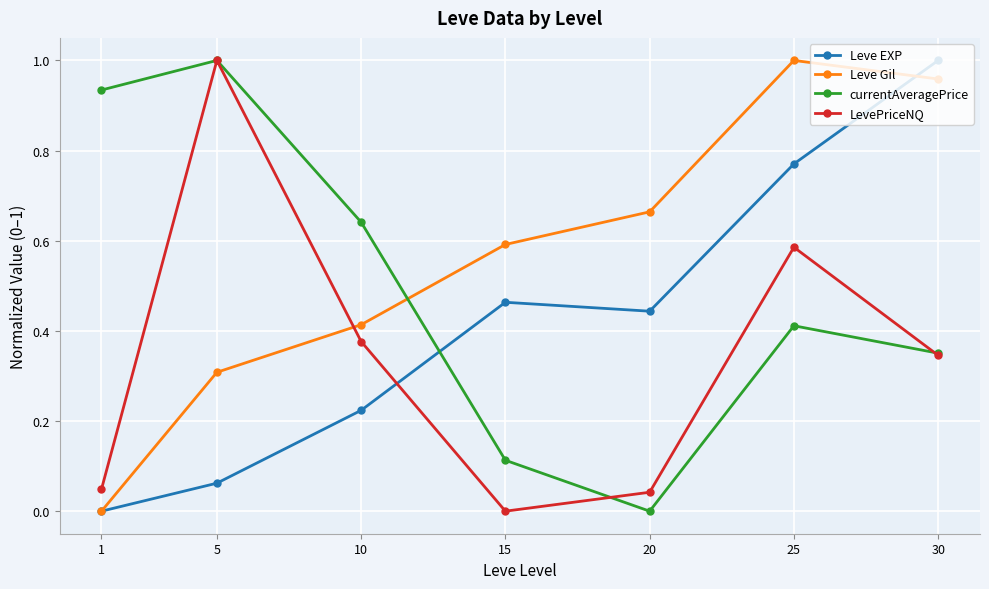

How many lines are shown in the chart?

4